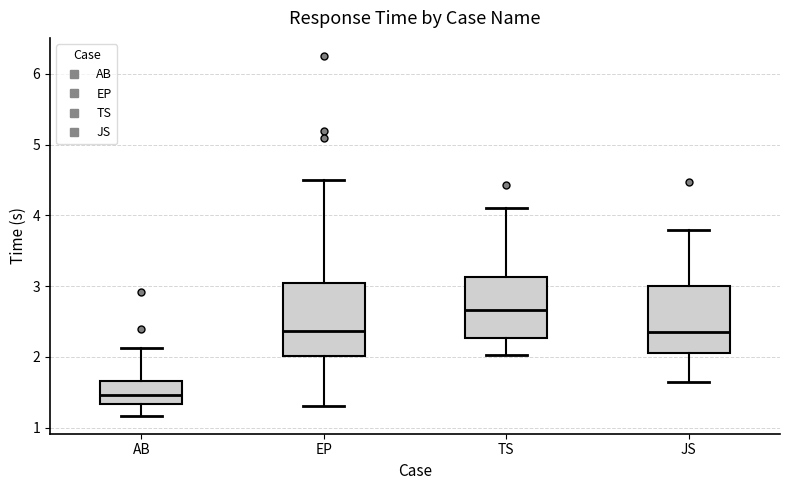

Reading left to right, read every box against the y-axis: the position of its median line, the range the box covers, and the ends of its whiskers. The values are not printed on the chart, so give them approximately, as read against the axis.

AB: median 1.5, box 1.3 to 1.7, whiskers 1.2 to 2.1
EP: median 2.4, box 2.0 to 3.0, whiskers 1.3 to 4.5
TS: median 2.7, box 2.3 to 3.1, whiskers 2.0 to 4.1
JS: median 2.4, box 2.0 to 3.0, whiskers 1.6 to 3.8